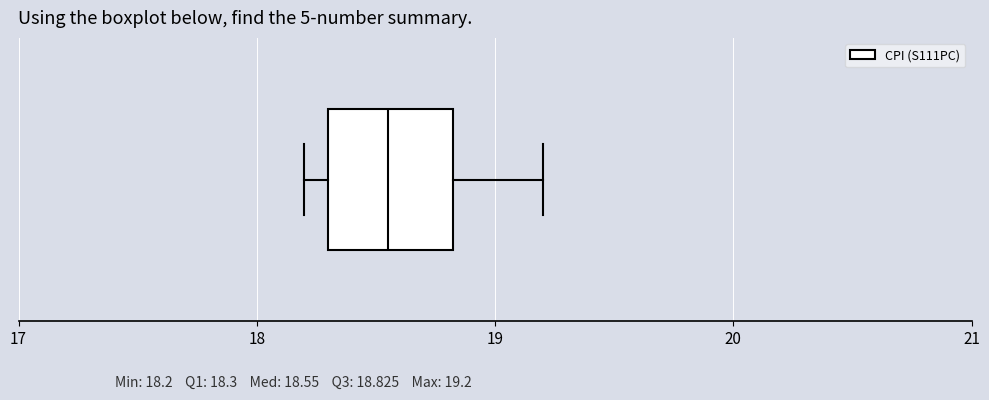

Transcribe this box plot: give where the median line is, the range the box spans, and where the two whiskers end, as read against the x-axis. The values are not printed on the chart, so give them approximately, as read against the axis.

median 18.6, box 18.3 to 18.8, whiskers 18.2 to 19.2